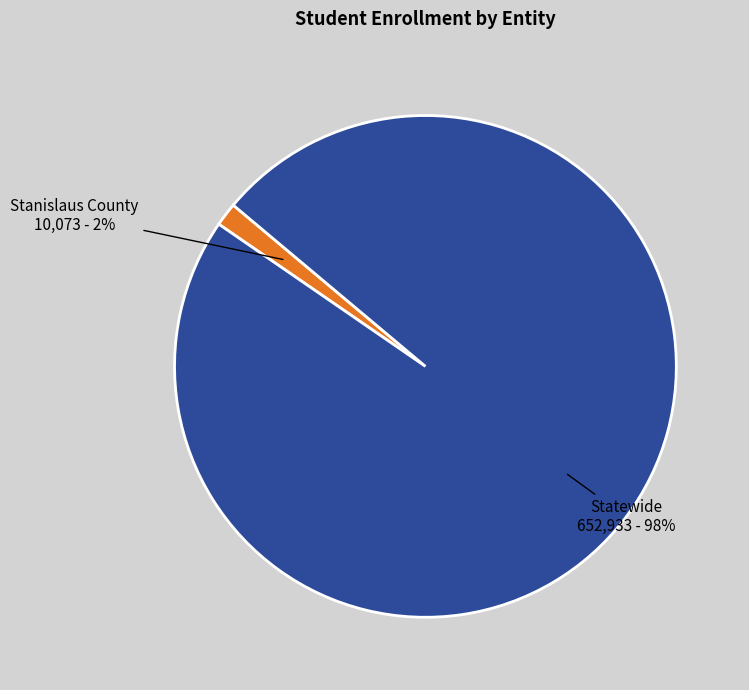

Is it true that Stanislaus County is 2% of the pie?

True